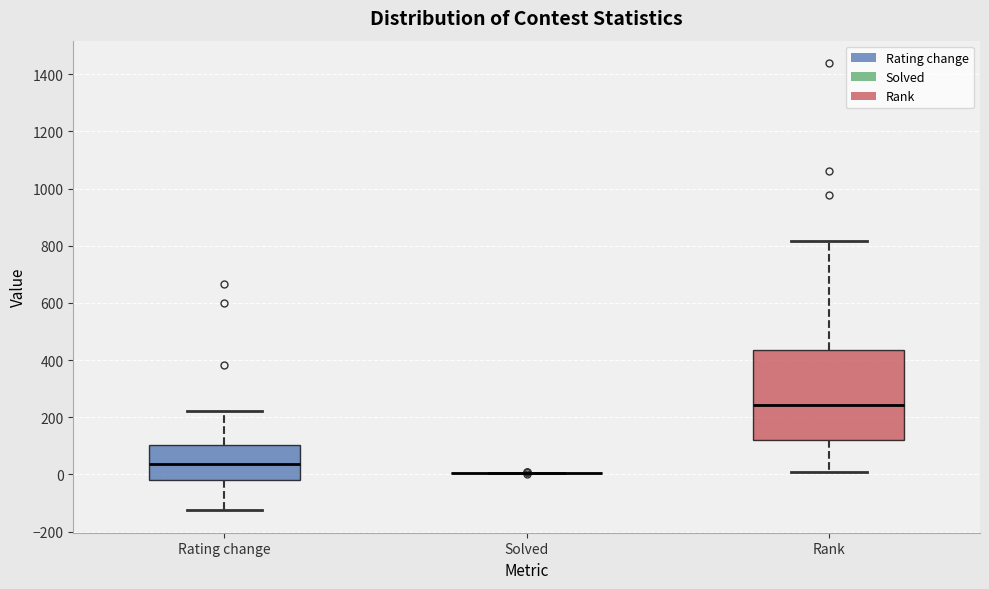

Reading left to right, transcribe this box plot: for each box, give where its median line is, the range the box spans, and where its two whiskers end, as read against the y-axis. The values are not printed on the chart, so give them approximately, as read against the axis.

Rating change: median 40, box -20 to 100, whiskers -120 to 220
Solved: box collapsed to a line at 0, whiskers 0 to 0
Rank: median 240, box 120 to 440, whiskers 0 to 820